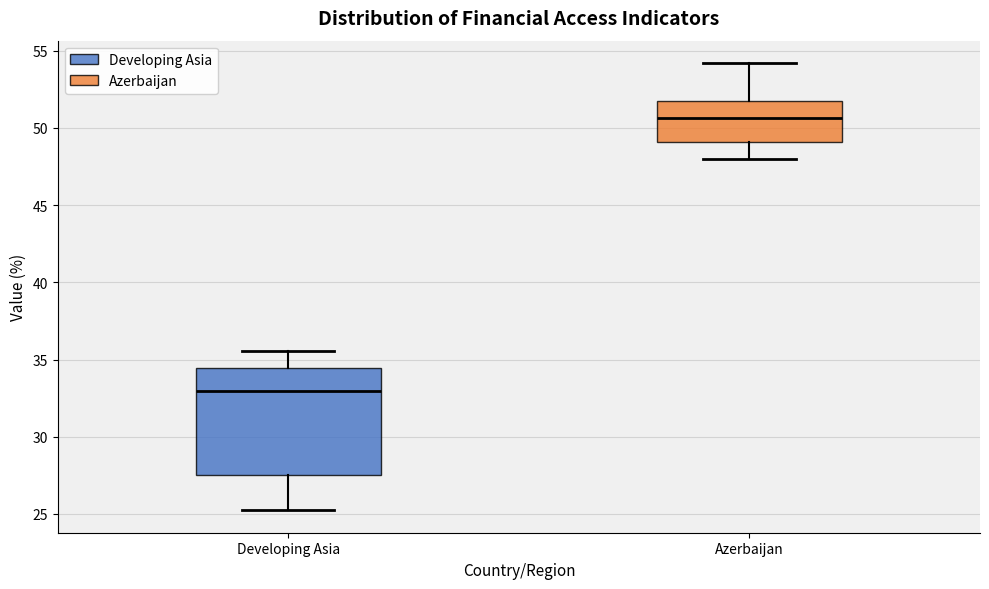

Reading left to right, transcribe this box plot: for each box, give where its median line is, the range the box spans, and where its two whiskers end, as read against the y-axis. The values are not printed on the chart, so give them approximately, as read against the axis.

Developing Asia: median 33.0, box 27.5 to 34.5, whiskers 25.0 to 35.5
Azerbaijan: median 50.5, box 49.0 to 51.5, whiskers 48.0 to 54.0